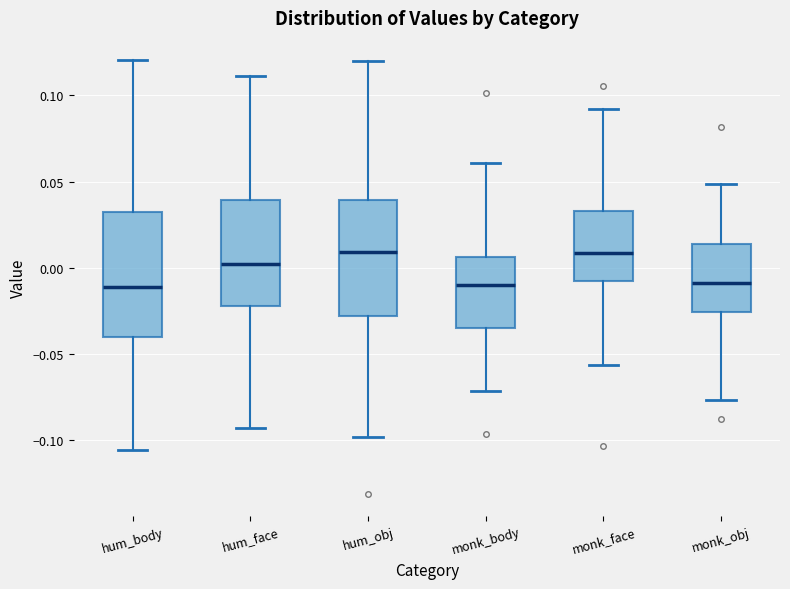

Reading left to right, transcribe this box plot: for each box, give where its median line is, the range the box spans, and where its two whiskers end, as read against the y-axis. The values are not printed on the chart, so give them approximately, as read against the axis.

hum_body: median -0.010, box -0.040 to 0.030, whiskers -0.105 to 0.120
hum_face: median 0.000, box -0.020 to 0.040, whiskers -0.095 to 0.110
hum_obj: median 0.010, box -0.030 to 0.040, whiskers -0.100 to 0.120
monk_body: median -0.010, box -0.035 to 0.005, whiskers -0.070 to 0.060
monk_face: median 0.010, box -0.010 to 0.035, whiskers -0.055 to 0.090
monk_obj: median -0.010, box -0.025 to 0.015, whiskers -0.075 to 0.050